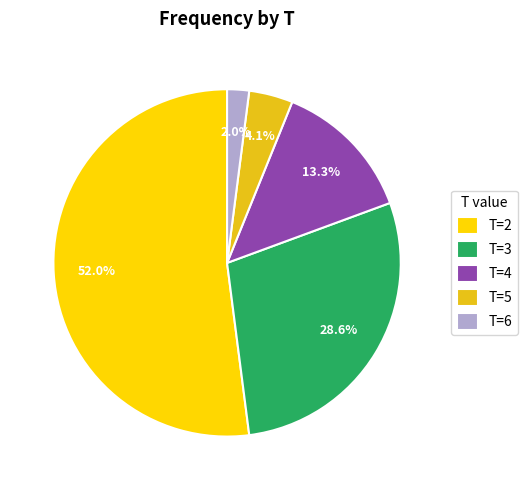

What is the largest slice in the pie chart?

T=2